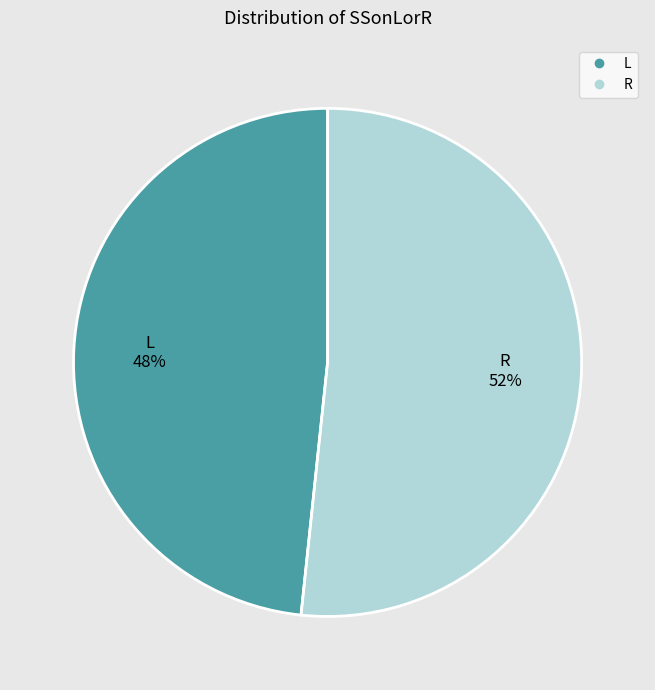

The L slice represents 34% of the pie. True or false?

False